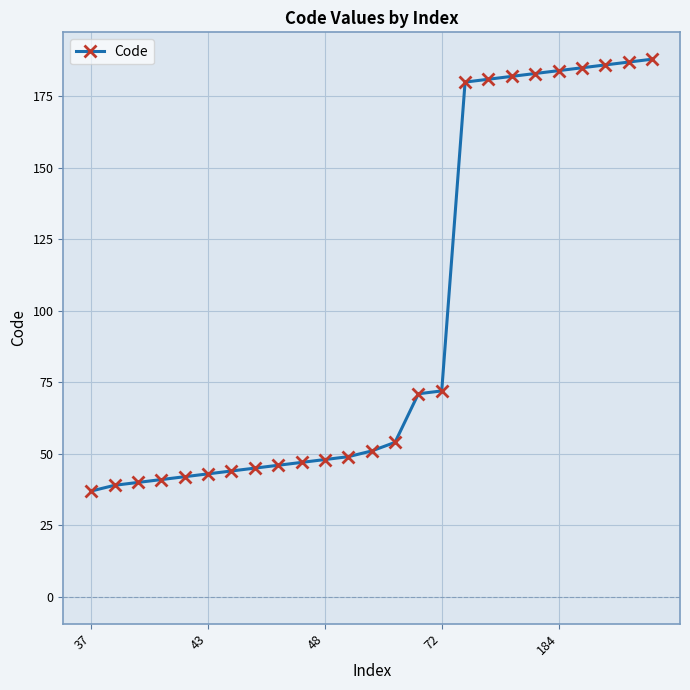

Reading left to right, extract all data points from this chart.

37	39	40	41	42	43	44	45	46	47	48	49	51	54	71	72	180	181	182	183	184	185	186	187	188